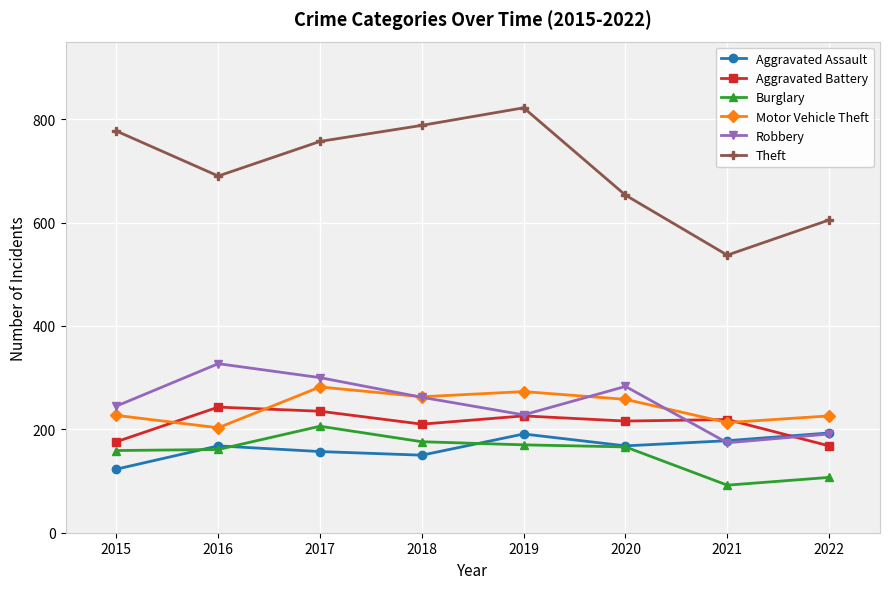

How many lines are shown in the chart?

6